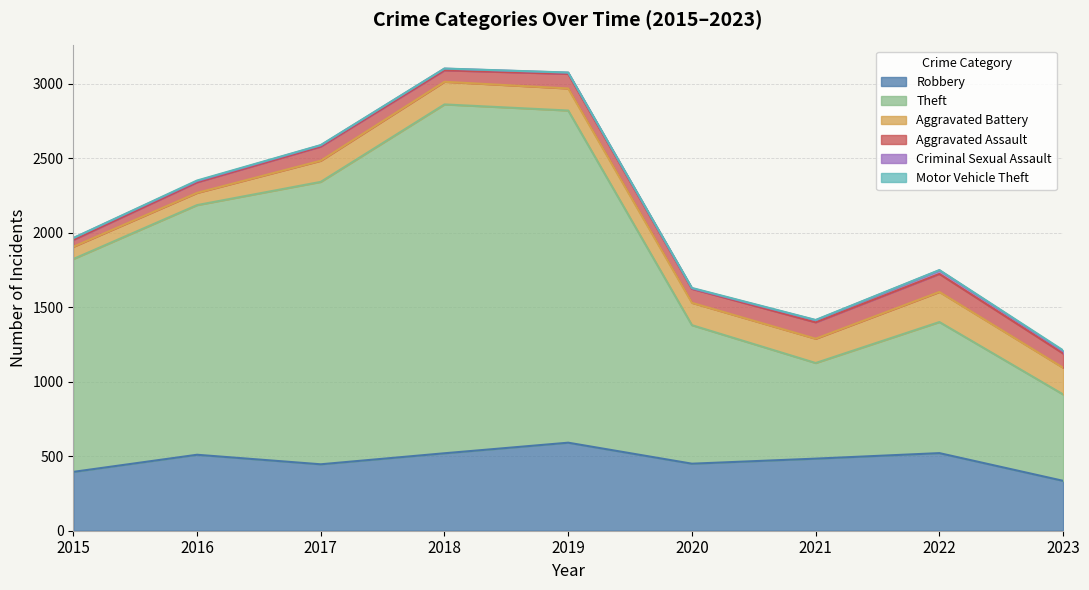

What is the value of the Motor Vehicle Theft point at the 4th from the left?

1